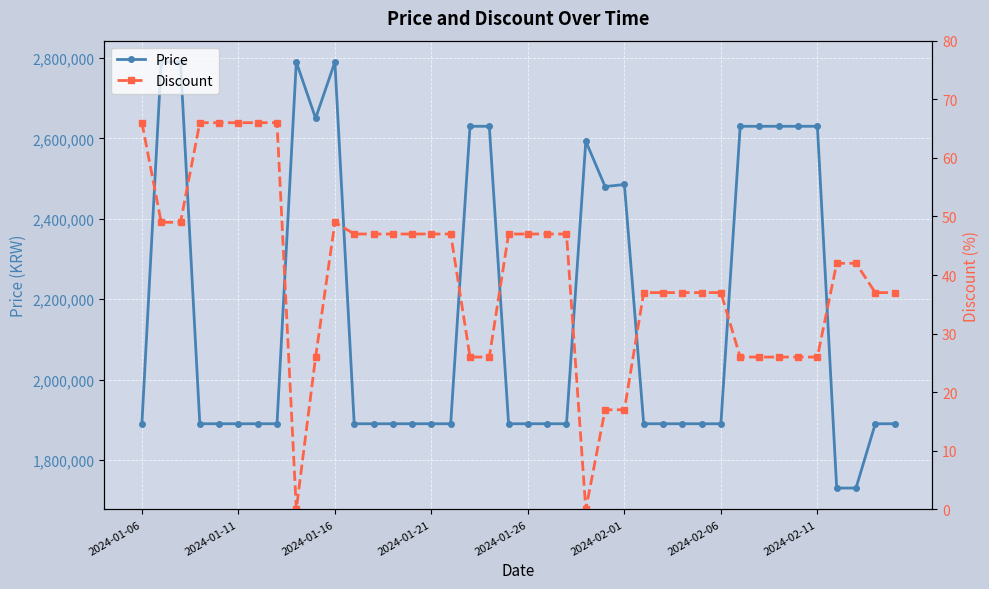

Is this an area chart (filled region under the line)?

No